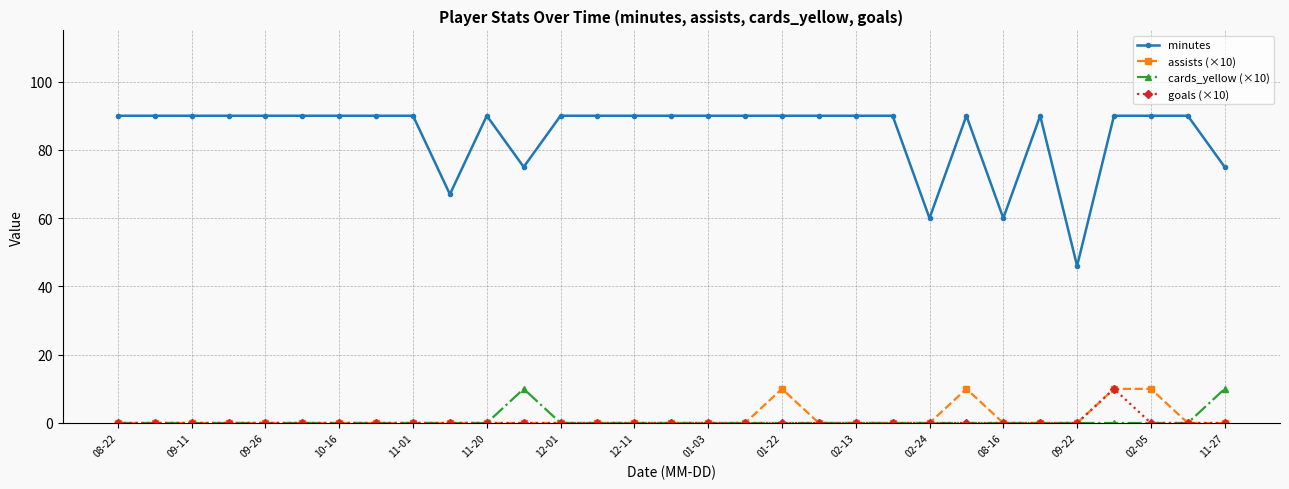

What is the maximum value for assists (×10)?

10